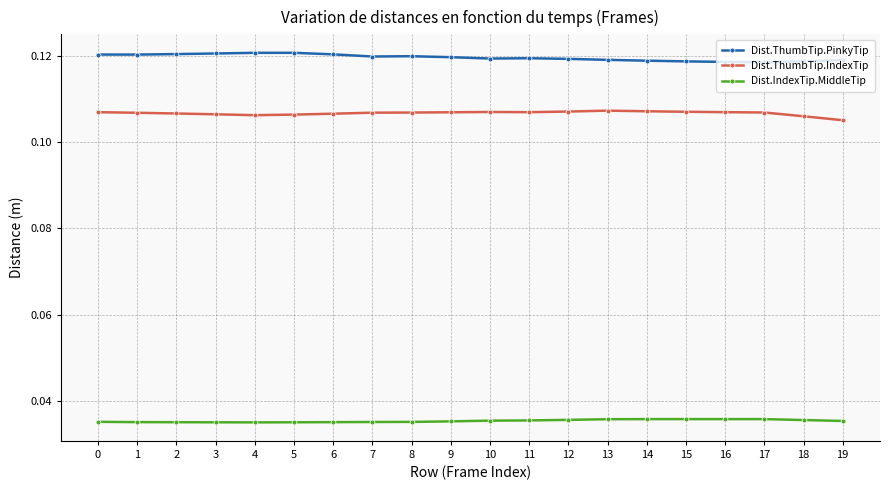

At how many categories does at least one series exceed 0?

20